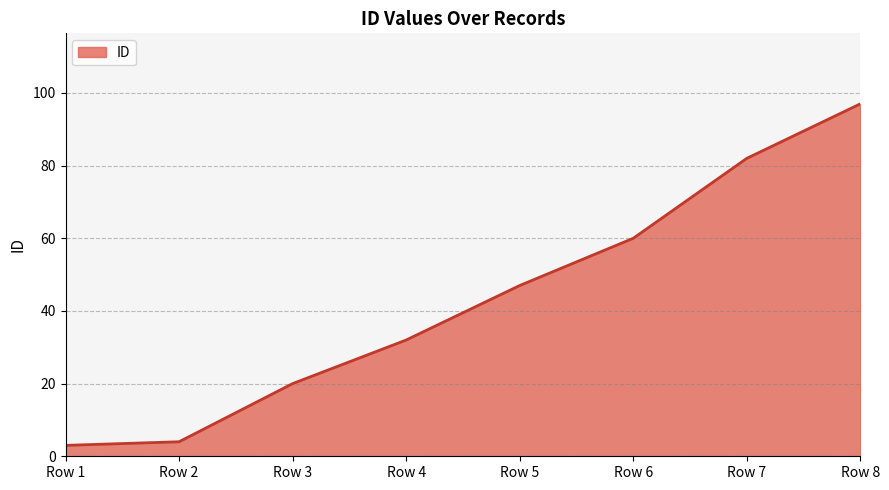

Where is the data nearest to the value 50?

Row 5